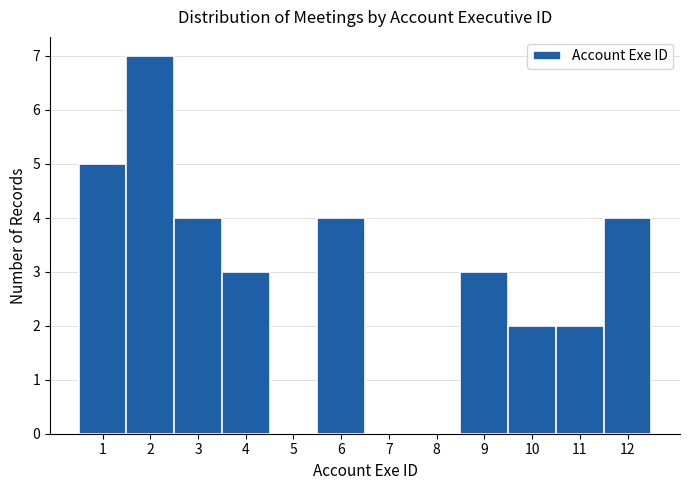

What is the height of the bar covering 1.5 to 2.5 on the x-axis? The values are not printed on the chart, so give them approximately, as read against the axis.

7